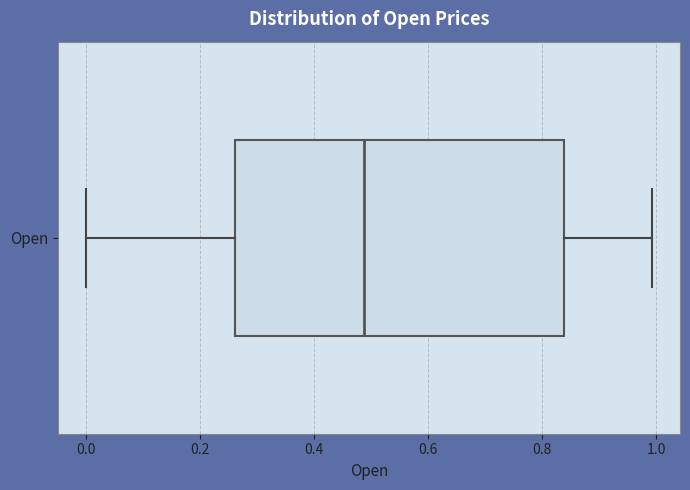

Where does the median line of the box for Open sit on the x-axis? The values are not printed on the chart, so give them approximately, as read against the axis.

0.48